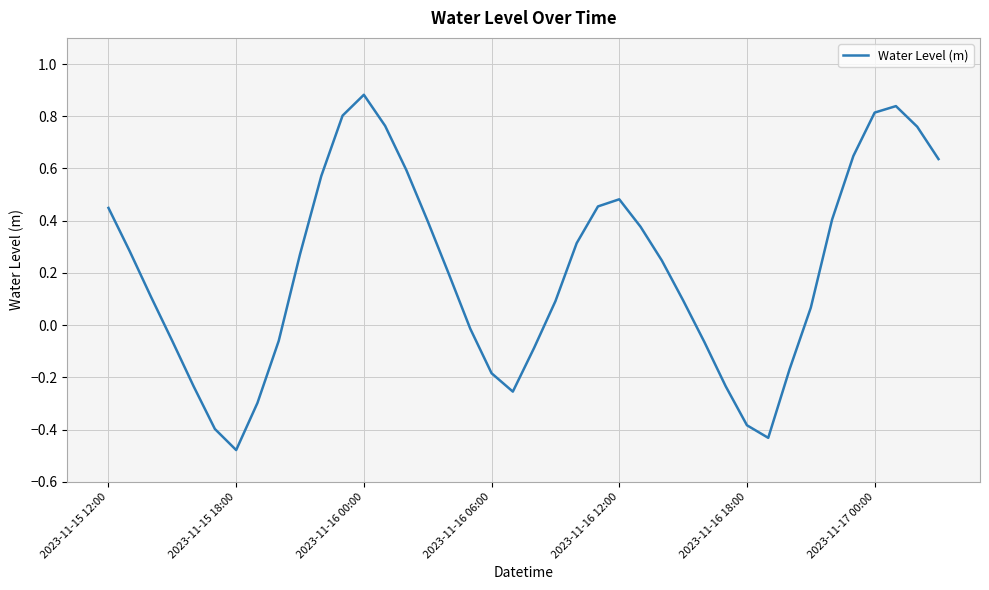

What is the difference between the maximum and minimum values?

1.4